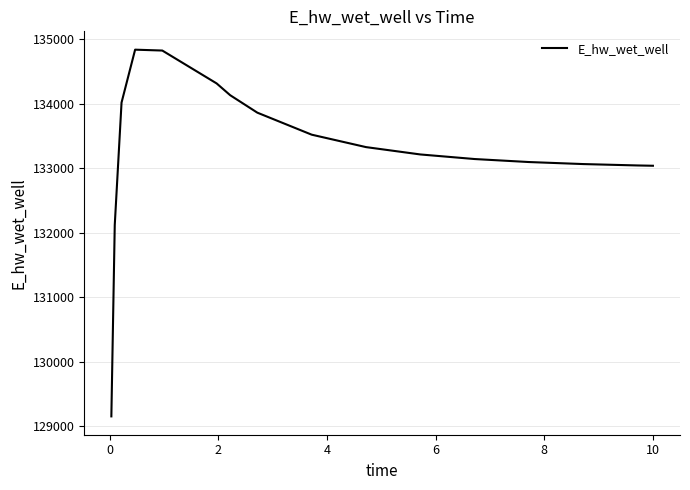

What is the average value?

133295.4